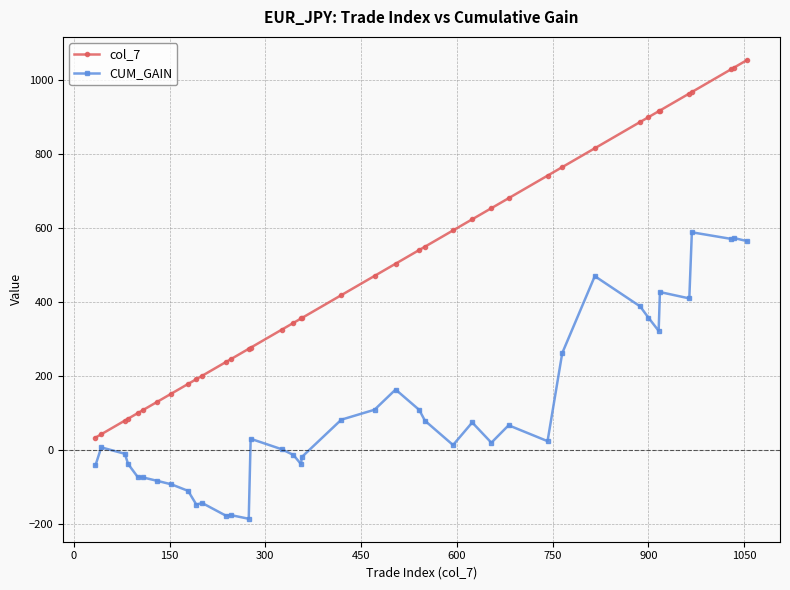

Which series has the largest total across all categories?

col_7